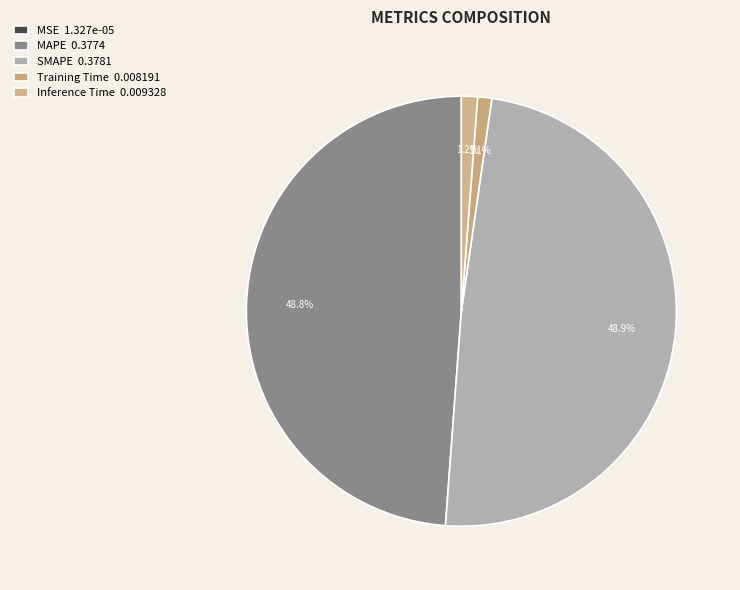

Which slice is the largest?

SMAPE